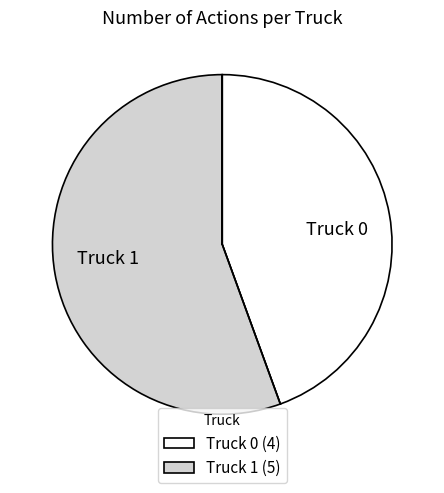

Is Truck 0 the majority of the pie?

No